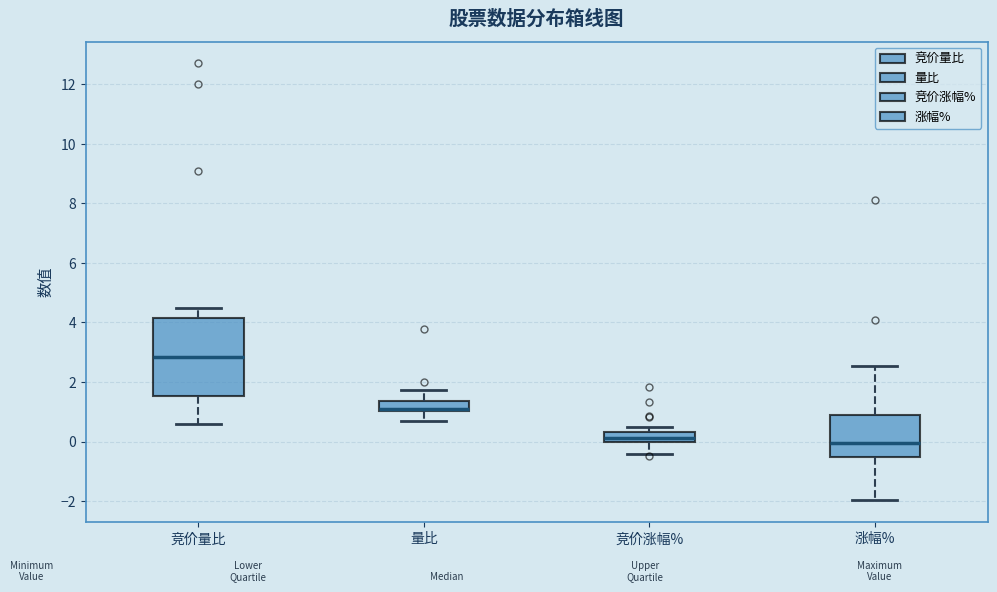

Where does the upper whisker of the box for 量比 end on the y-axis? The values are not printed on the chart, so give them approximately, as read against the axis.

1.8